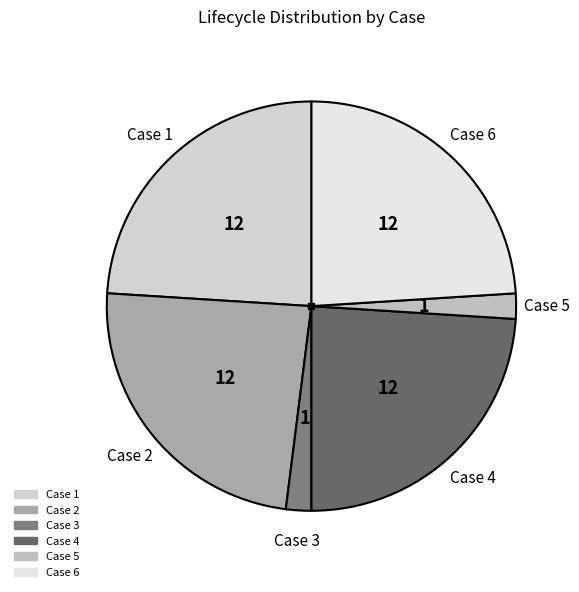

Does any single category account for the majority?

No